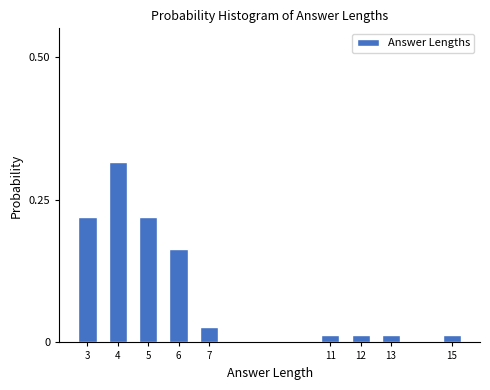

What is the sum of the values at 4 and 6?

0.5